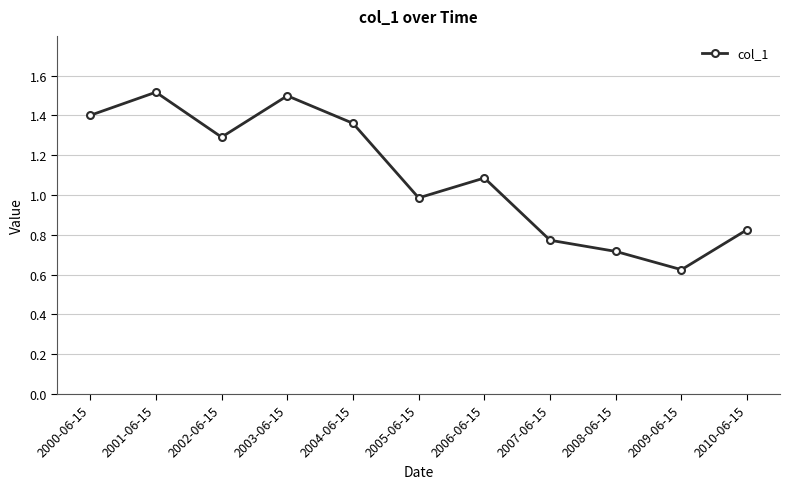

At which category does the chart reach its minimum across all series?

2009-06-15